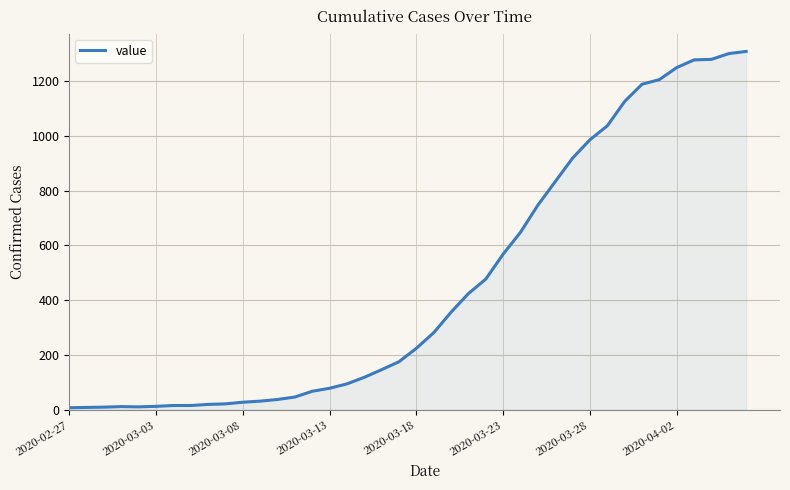

What is the greatest value displayed?

1309